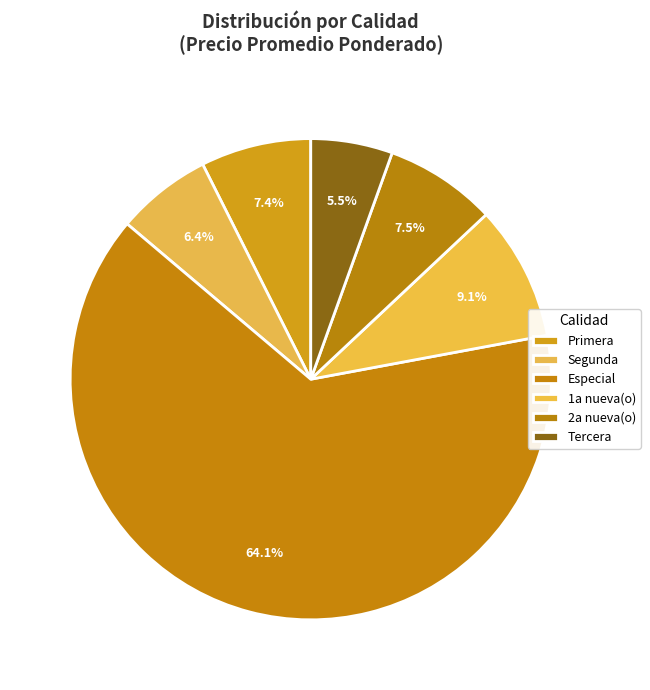

True or false: 1a nueva(o) accounts for 9% of the total.

True